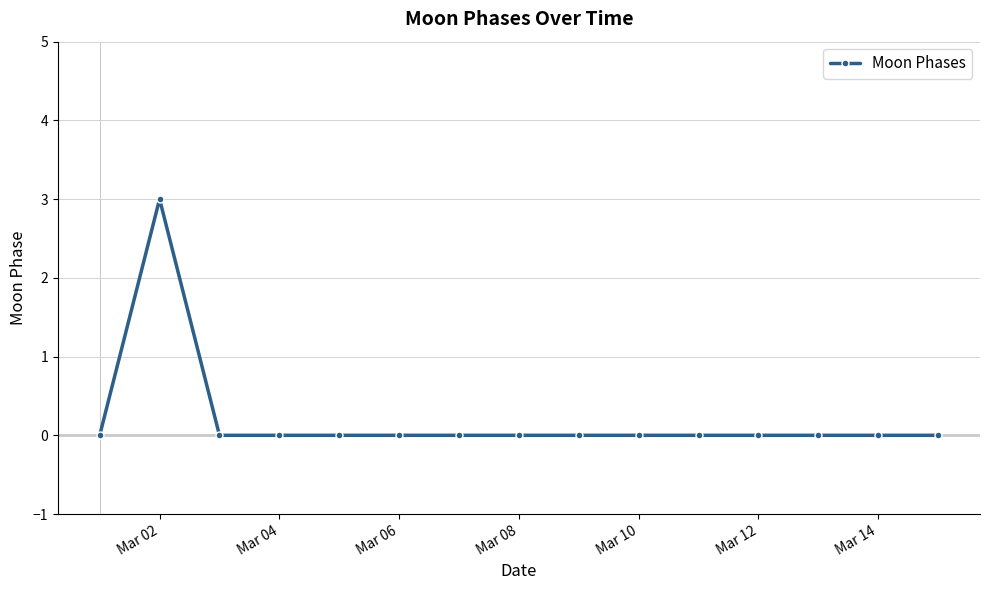

Count the values in the range 0 to 1.

14